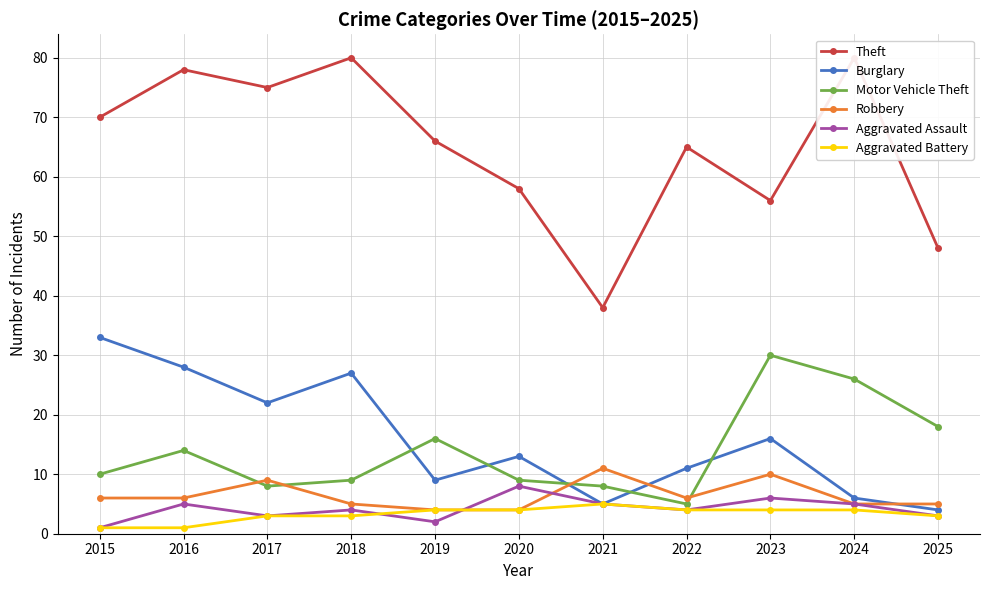

Reading left to right, list all the values displayed in this chart.

Theft: 2015=70	2016=78	2017=75	2018=80	2019=66	2020=58	2021=38	2022=65	2023=56	2024=80	2025=48
Burglary: 2015=33	2016=28	2017=22	2018=27	2019=9	2020=13	2021=5	2022=11	2023=16	2024=6	2025=4
Motor Vehicle Theft: 2015=10	2016=14	2017=8	2018=9	2019=16	2020=9	2021=8	2022=5	2023=30	2024=26	2025=18
Robbery: 2015=6	2016=6	2017=9	2018=5	2019=4	2020=4	2021=11	2022=6	2023=10	2024=5	2025=5
Aggravated Assault: 2015=1	2016=5	2017=3	2018=4	2019=2	2020=8	2021=5	2022=4	2023=6	2024=5	2025=3
Aggravated Battery: 2015=1	2016=1	2017=3	2018=3	2019=4	2020=4	2021=5	2022=4	2023=4	2024=4	2025=3